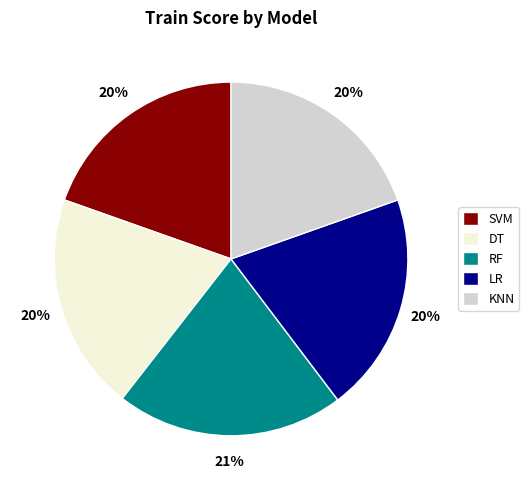

What is the largest slice in the pie chart?

RF